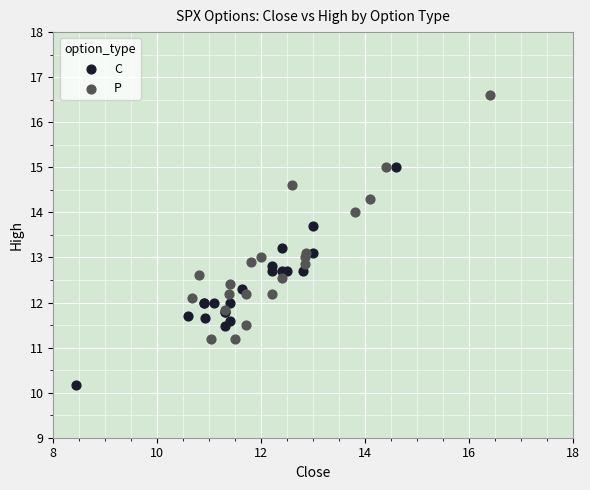

Which series contains the lowest Y value?

C